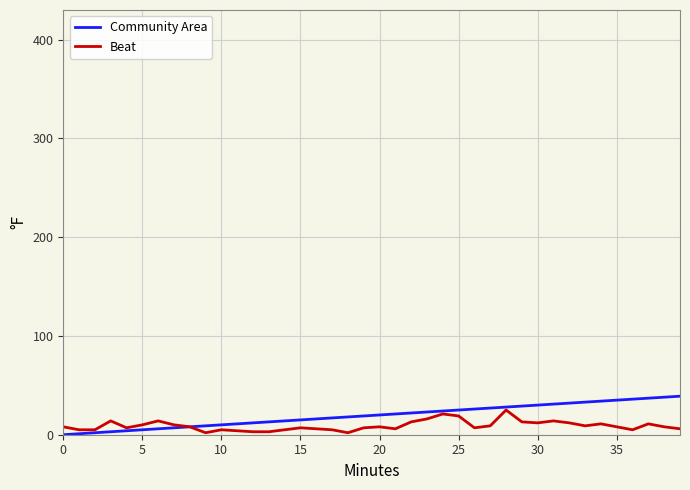

The value of Community Area at 35 is 55. True or false?

False